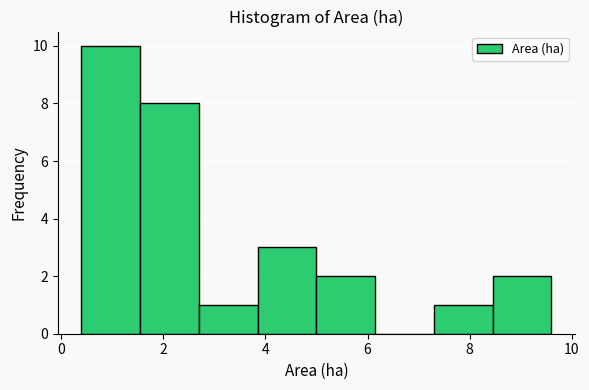

How tall is the bar that spans 7.30 to 8.45 on the x-axis? Neither the bar edges nor the heights are printed on the chart, so give them approximately, as read against the axes.

1